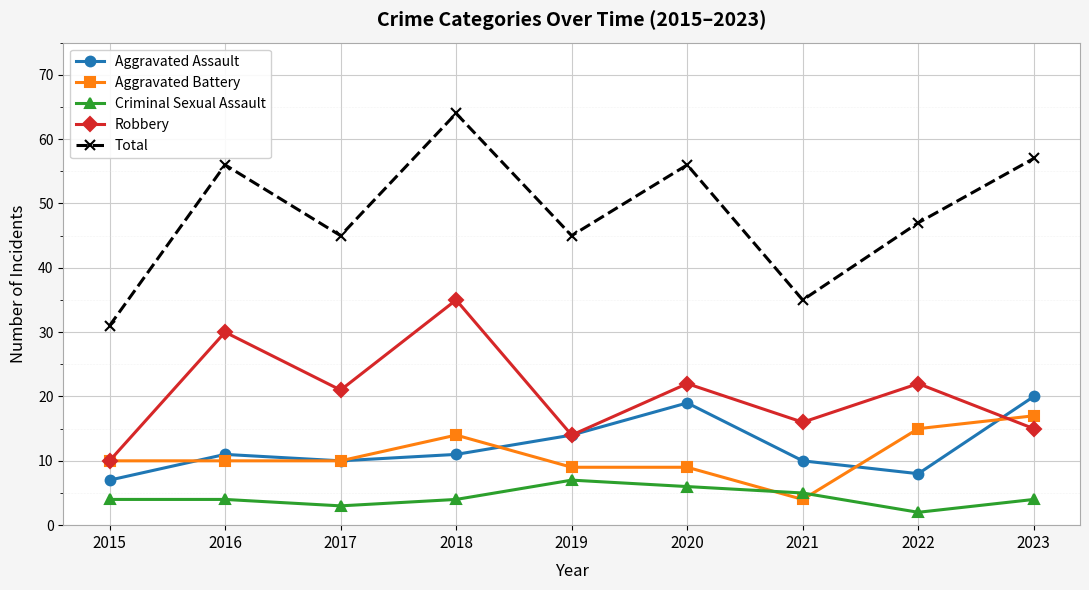

At which category does Total reach its first local valley?

2017